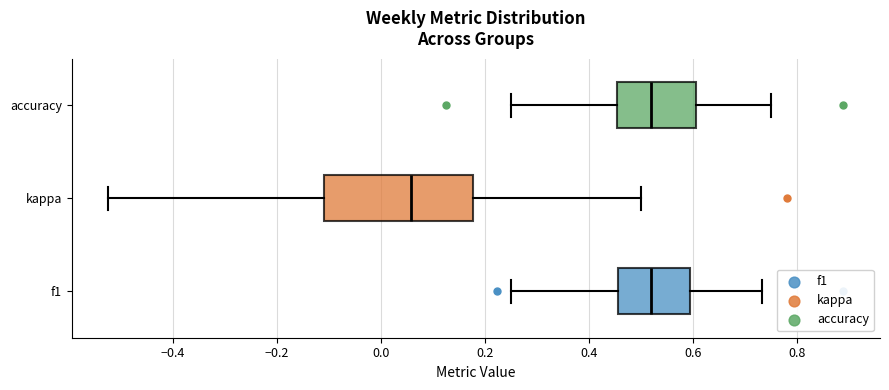

Which box has the furthest to the left median line?

kappa